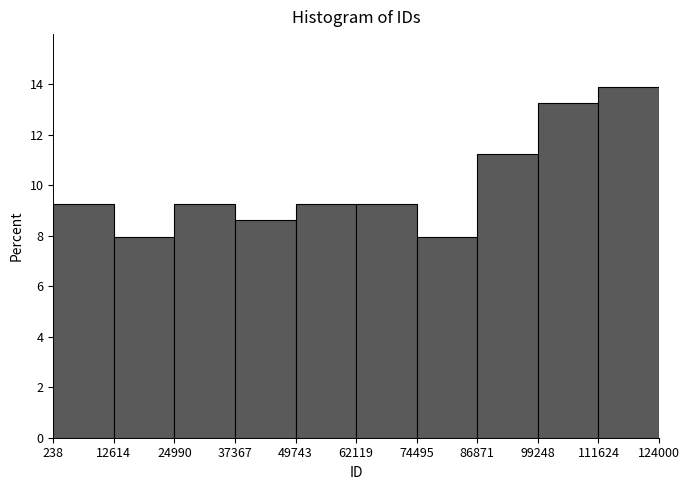

What is the height of the bar covering 238 to 12614 on the x-axis? The values are not printed on the chart, so give them approximately, as read against the axis.

9.2